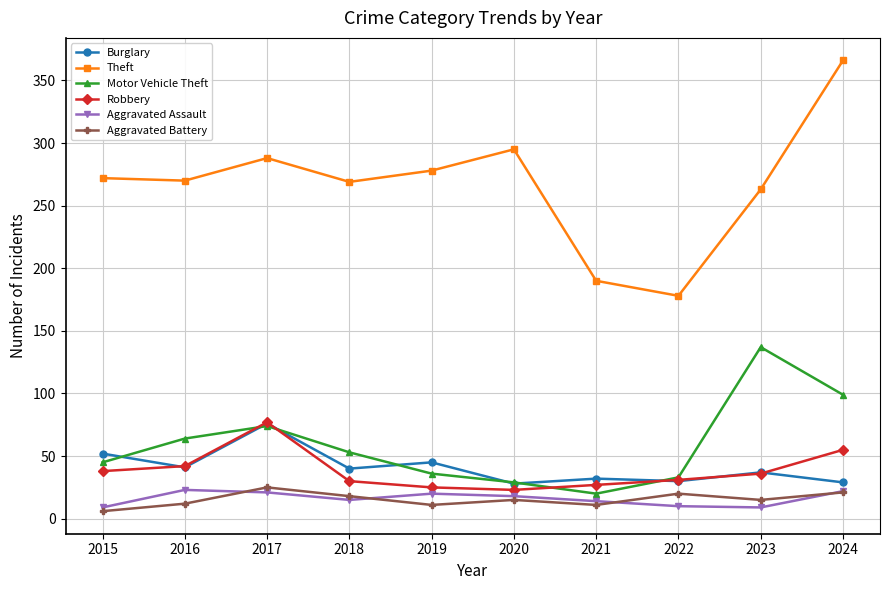

Which category has the highest value in the Burglary series?

2017